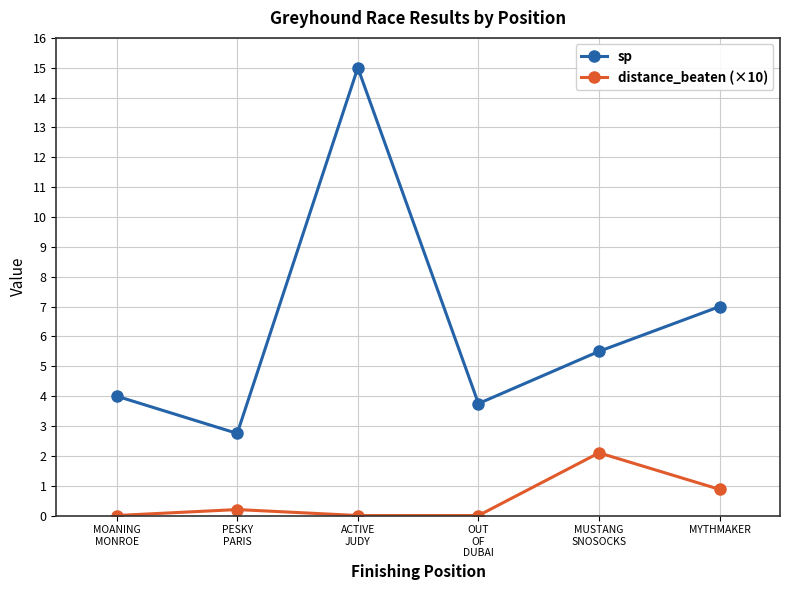

Reading left to right, list all the values displayed in this chart.

sp: 4.0	2.8	15.0	3.8	5.5	7.0
distance_beaten (×10): 0.0	0.2	0.0	0.0	2.1	0.9